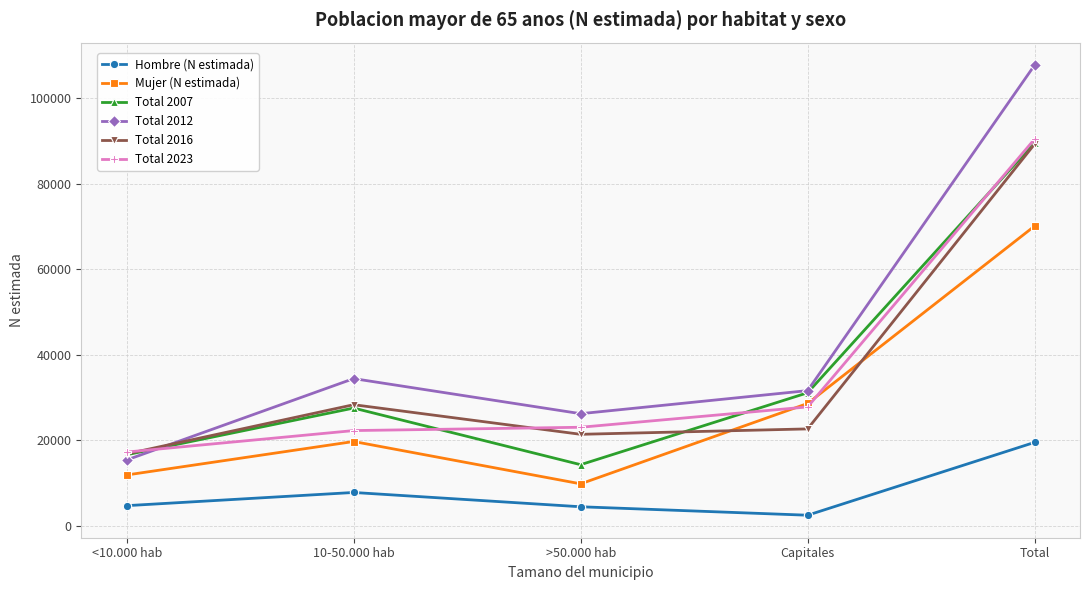

At which label is Hombre (N estimada) closest to 11011?

10-50.000 hab